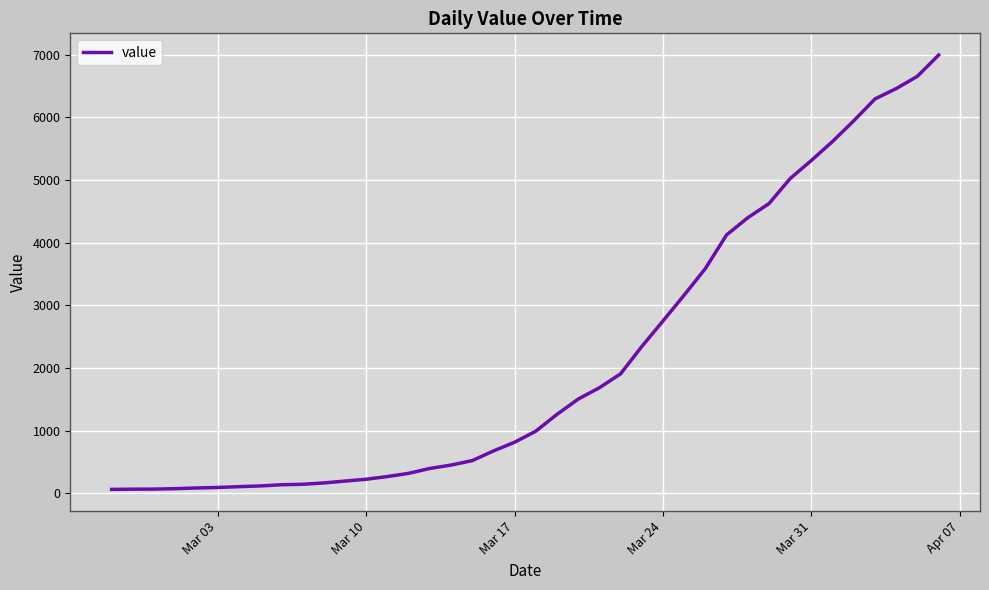

What is the greatest value displayed?

6995